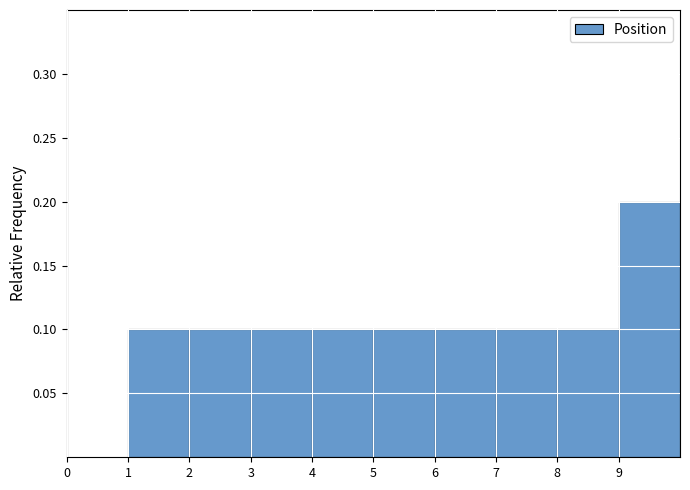

Which range on the x-axis has the tallest bar?

9 to 10